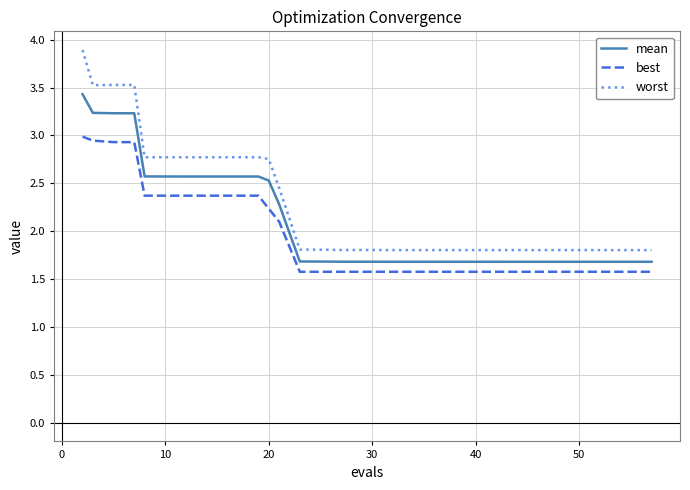

True or false: mean and best cross at least once.

False